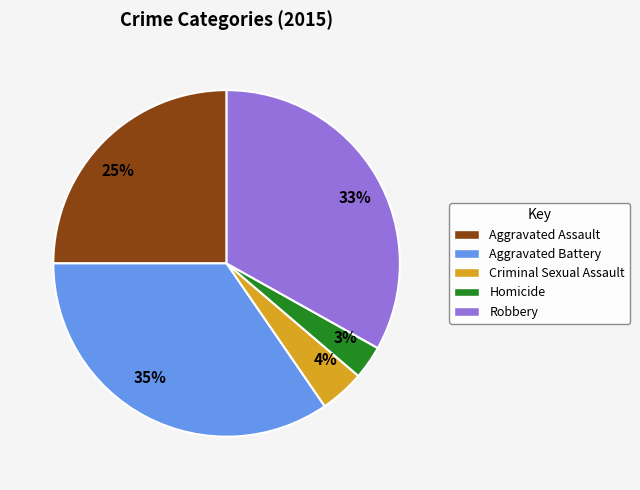

What is the ratio of the value at Aggravated Assault to the value at Robbery?

0.8